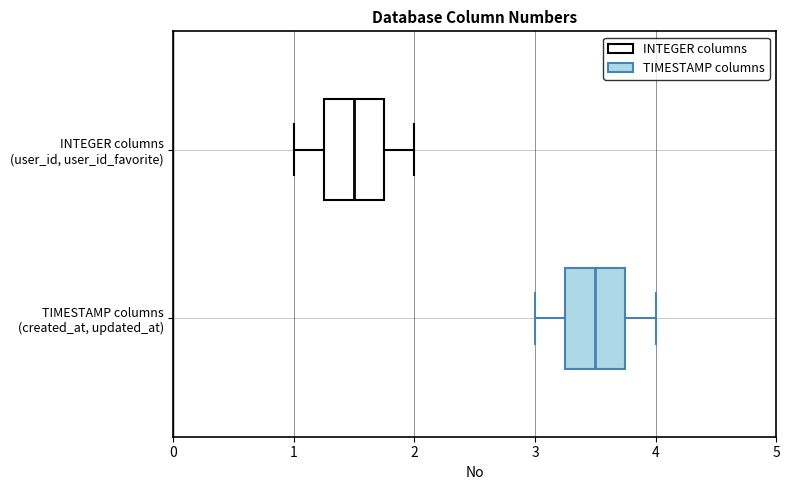

Reading bottom to top, transcribe this box plot: for each box, give where its median line is, the range the box spans, and where its two whiskers end, as read against the x-axis. The values are not printed on the chart, so give them approximately, as read against the axis.

TIMESTAMP columns (created_at, updated_at): median 3.5, box 3.3 to 3.8, whiskers 3.0 to 4.0
INTEGER columns (user_id, user_id_favorite): median 1.5, box 1.3 to 1.8, whiskers 1.0 to 2.0